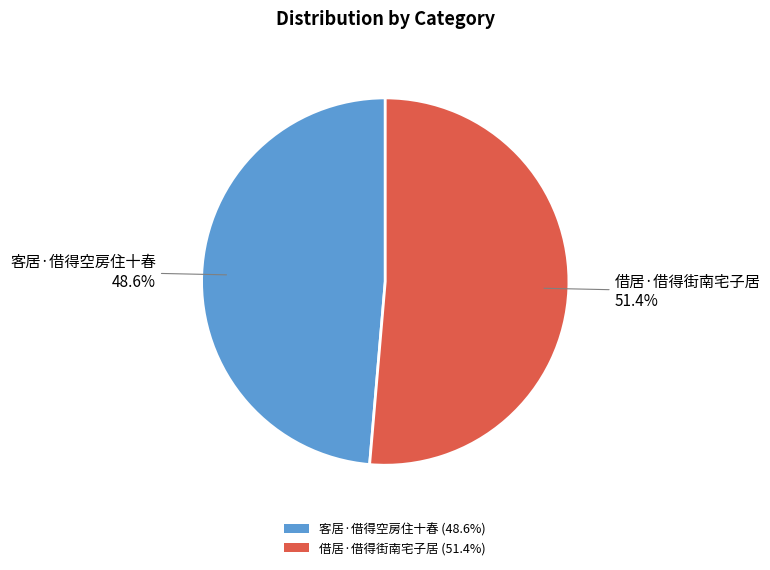

Is 客居·借得空房住十春 the majority of the pie?

No